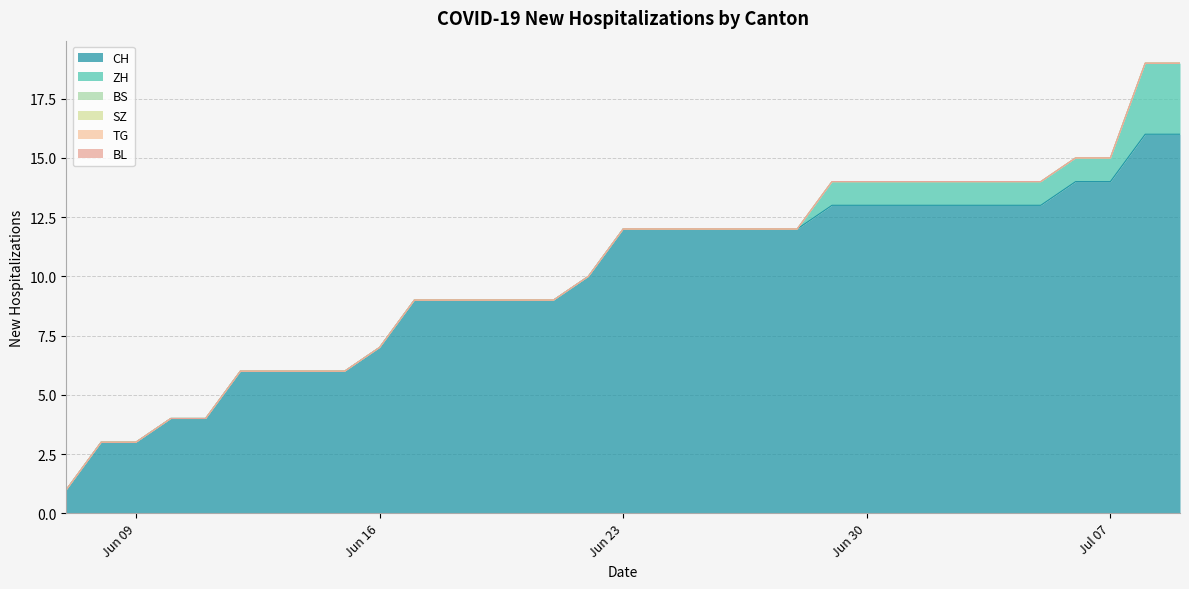

How many data points does each series have?

33